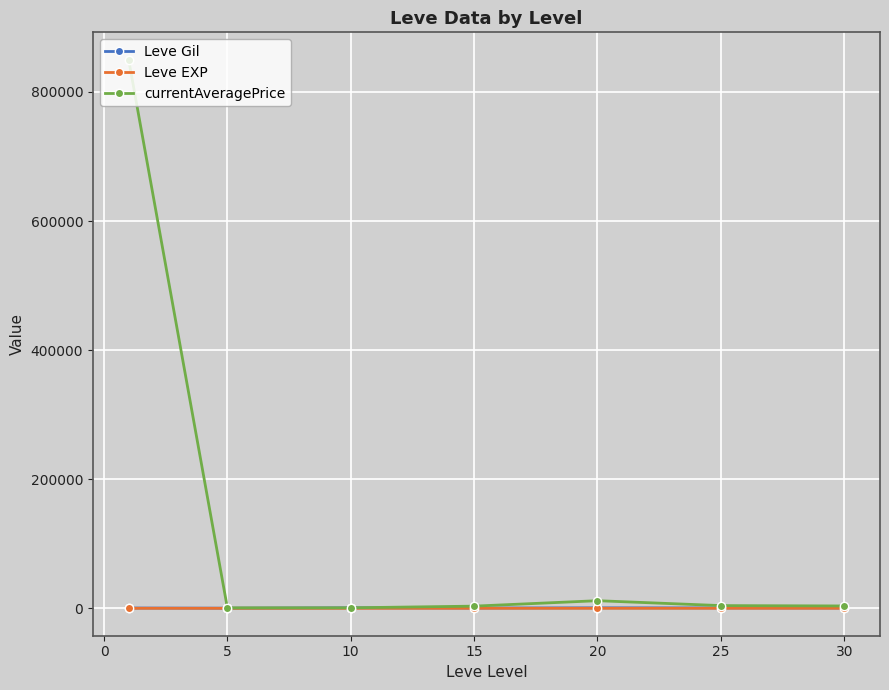

Which series has the largest total across all categories?

currentAveragePrice